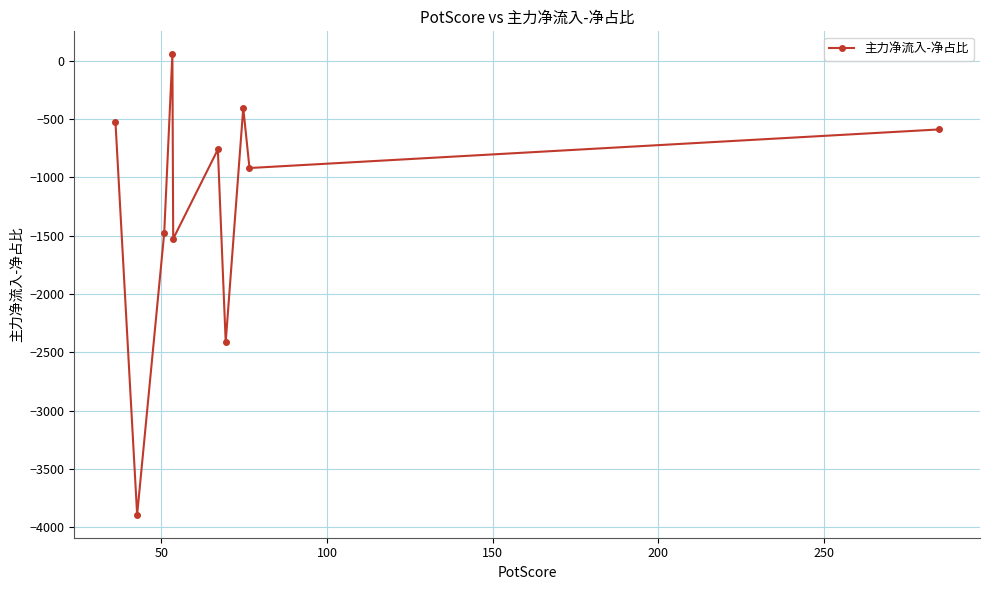

How many interior local valleys (lower than both neighbors) does the data have?

4